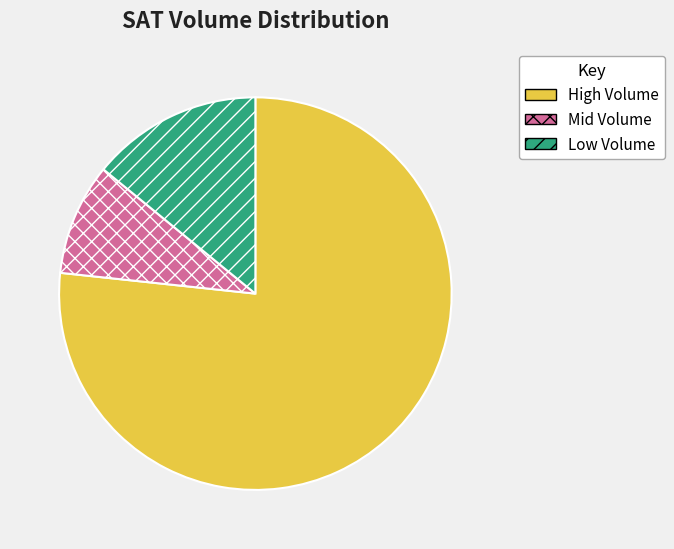

Which category has the smallest portion of the pie?

Mid Volume